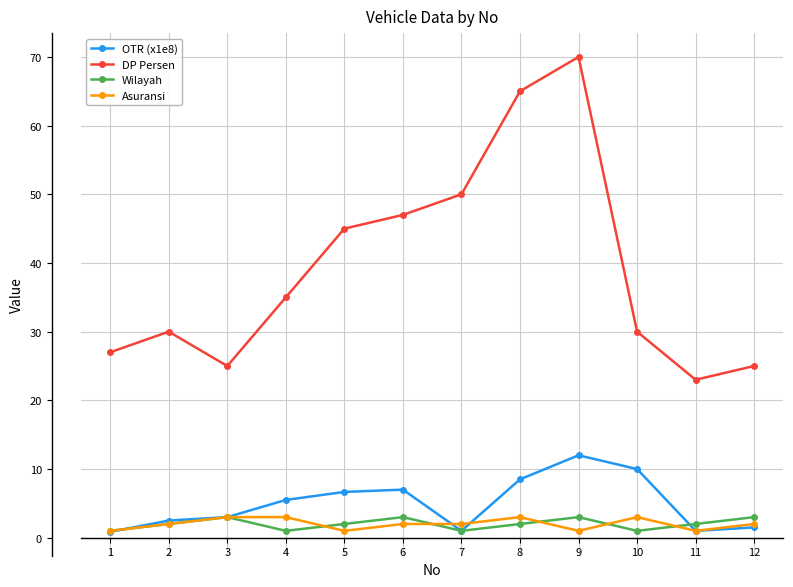

Which series changed the most between 4 and 6?

DP Persen